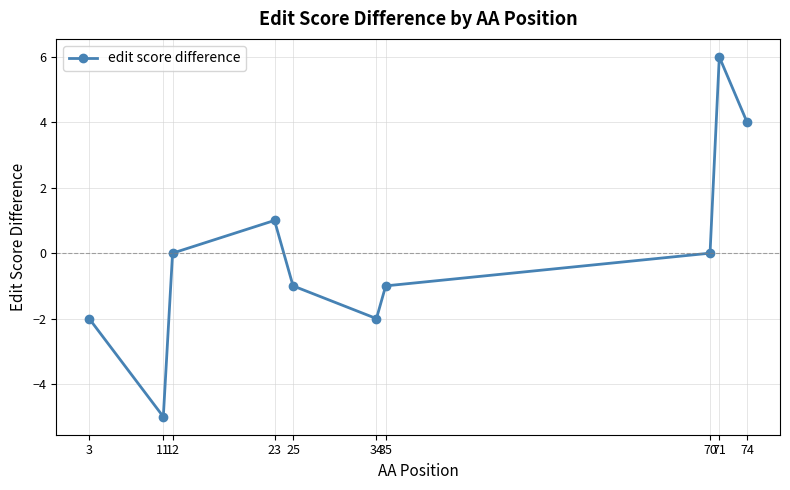

Reading left to right, list all the values displayed in this chart.

-2	-5	0	1	-1	-2	-1	0	6	4